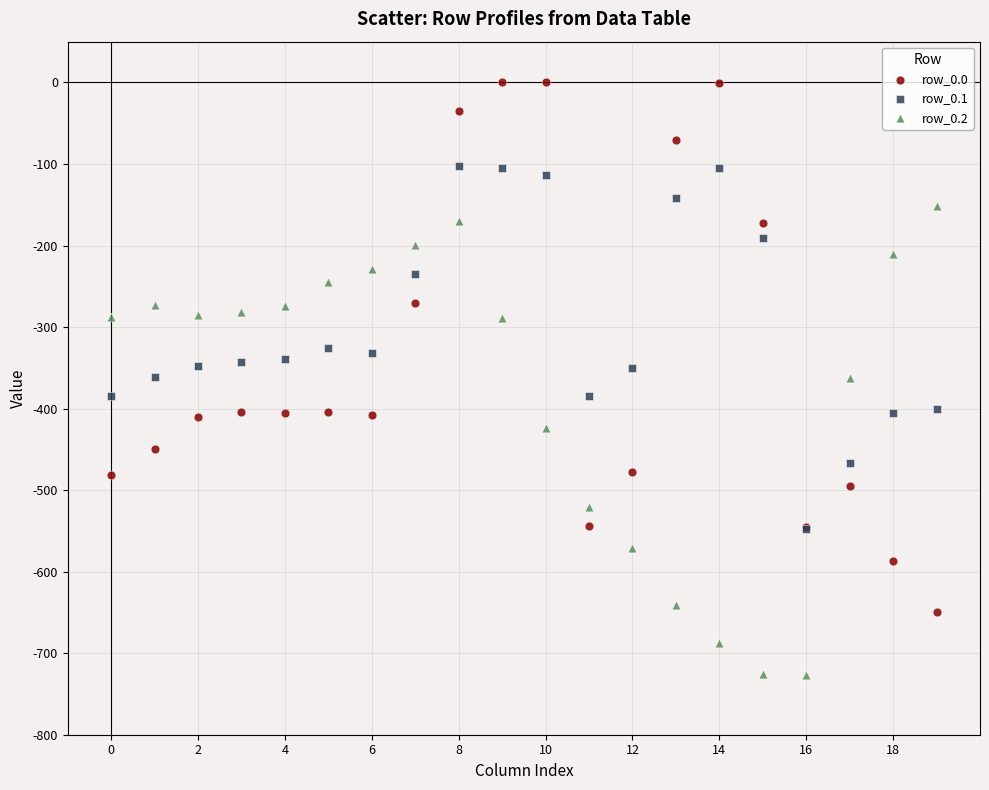

Which series contains the lowest Y value?

row_0.2